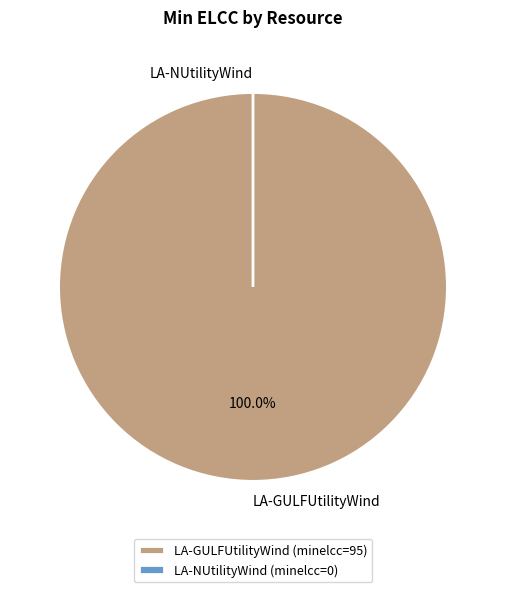

Rank the categories by value from lowest to highest.

LA-NUtilityWind, LA-GULFUtilityWind